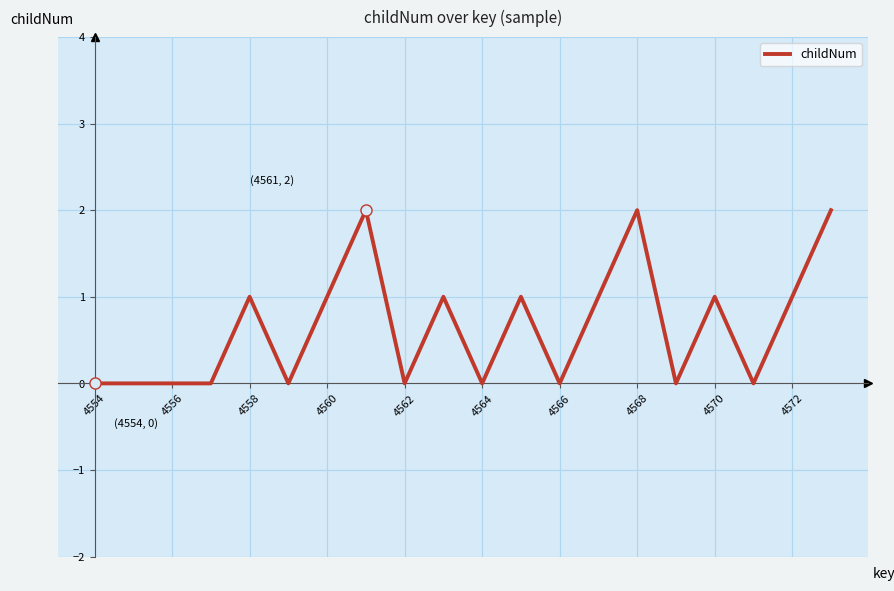

Is this an area chart (filled region under the line)?

No